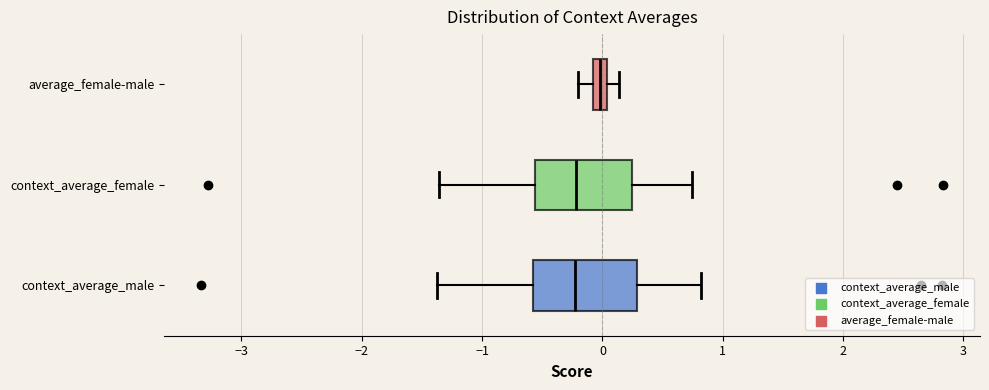

Where does the right whisker of the box for context_average_male end on the x-axis? The values are not printed on the chart, so give them approximately, as read against the axis.

0.8